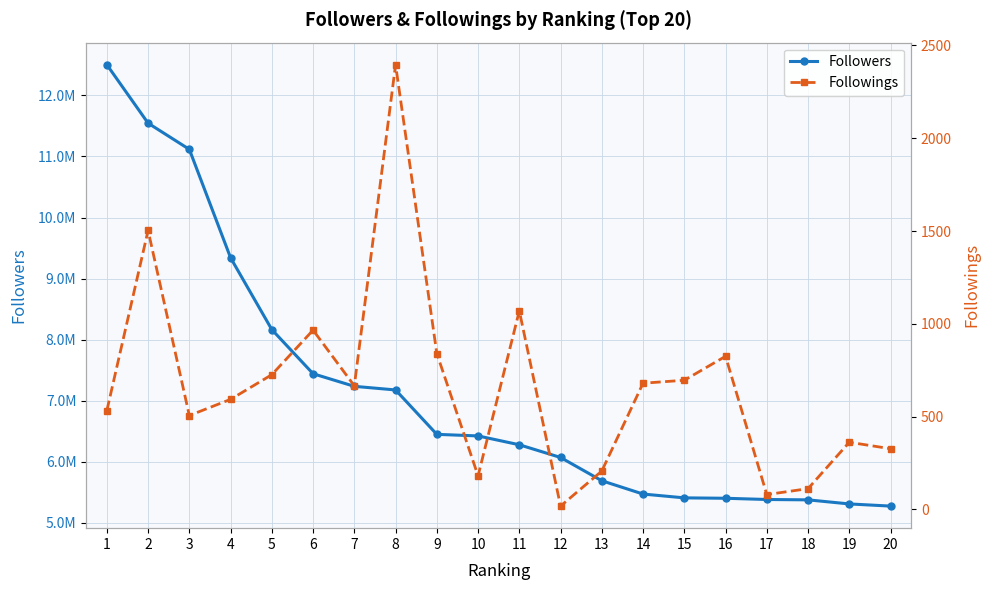

What is the difference between the second highest and minimum values in the Followings series?

1485